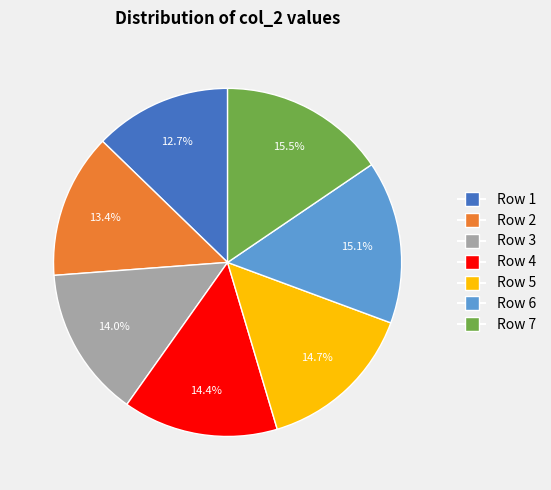

Which has a higher value, Row 1 or Row 7?

Row 7